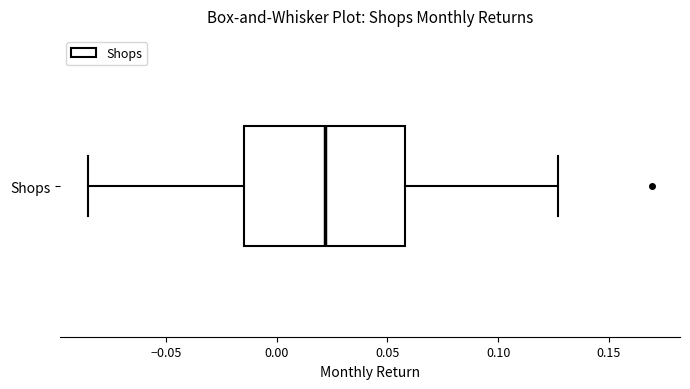

Read this box plot against the x-axis: the position of the median line, the range covered by the box, and the ends of both whiskers. The values are not printed on the chart, so give them approximately, as read against the axis.

median 0.020, box -0.015 to 0.060, whiskers -0.085 to 0.125